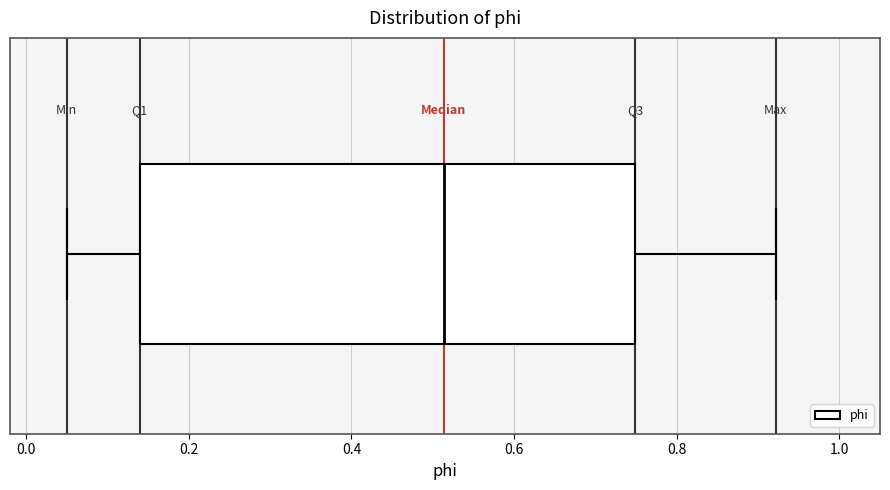

Transcribe this box plot: give where the median line is, the range the box spans, and where the two whiskers end, as read against the x-axis. The values are not printed on the chart, so give them approximately, as read against the axis.

median 0.52, box 0.14 to 0.74, whiskers 0.04 to 0.92